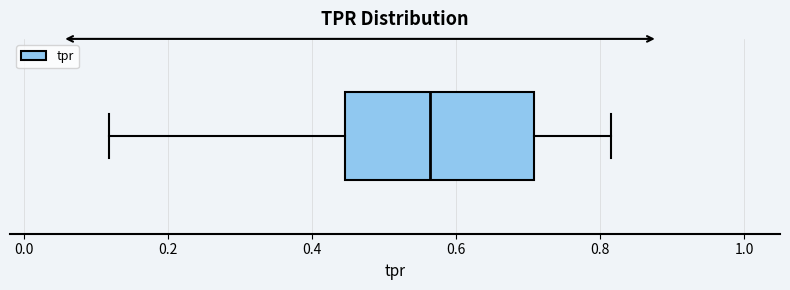

Where does the left whisker of the box end on the x-axis? The values are not printed on the chart, so give them approximately, as read against the axis.

0.12